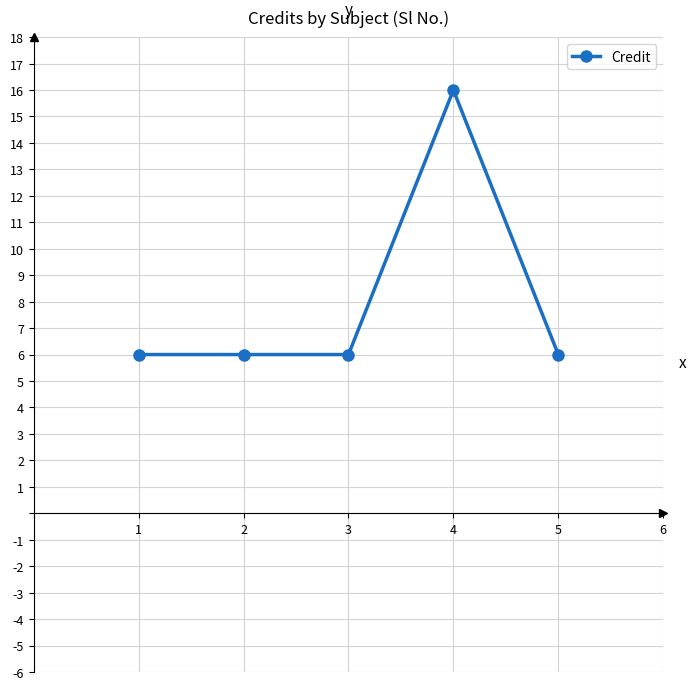

How many lines are shown in the chart?

1